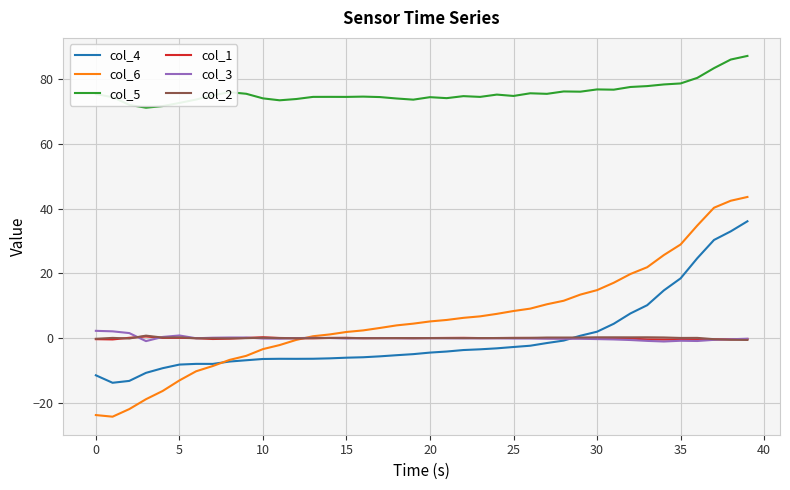

Which series has the largest range (max minus min)?

col_6